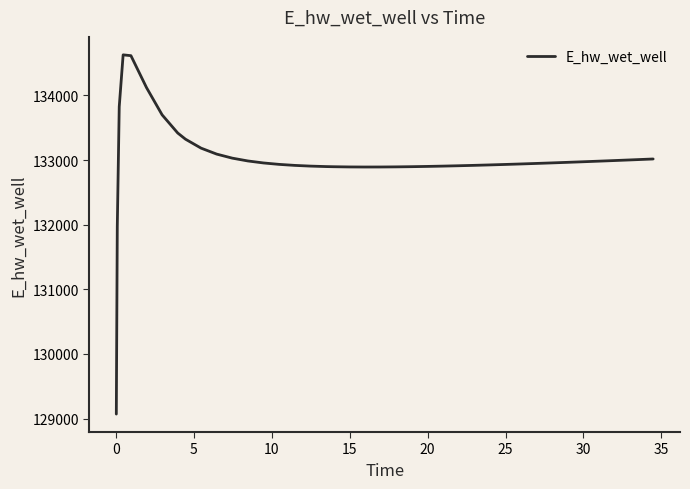

What is the sum of all values?

5320228.2